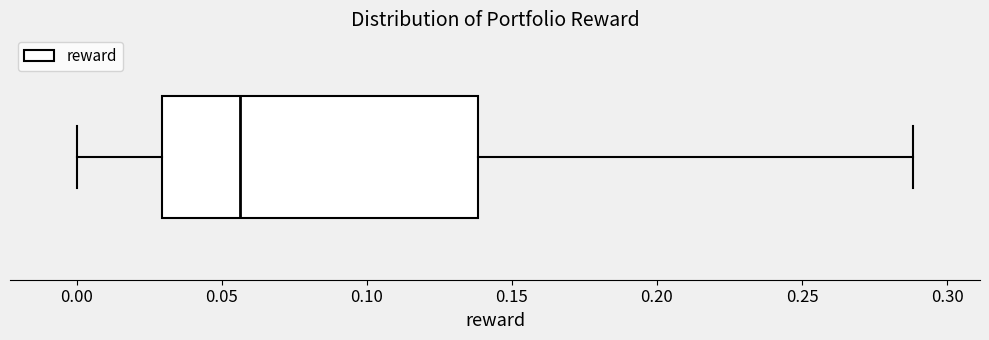

Transcribe this box plot: give where the median line is, the range the box spans, and where the two whiskers end, as read against the x-axis. The values are not printed on the chart, so give them approximately, as read against the axis.

median 0.055, box 0.030 to 0.140, whiskers 0.000 to 0.290